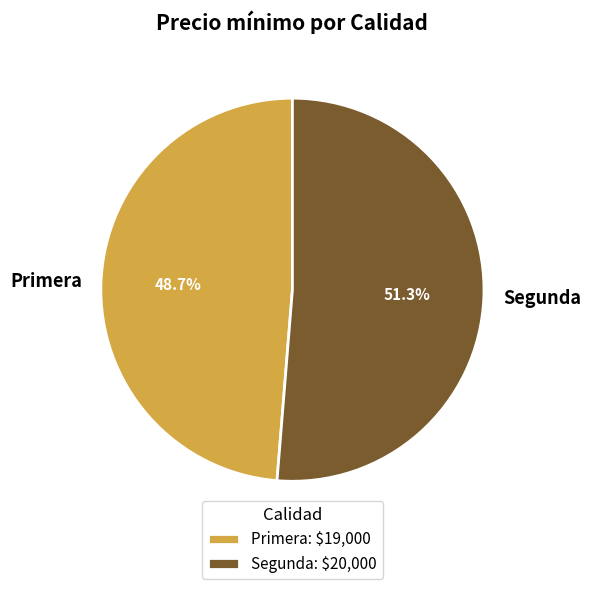

To the nearest percent, what percentage of the pie is Primera?

49%